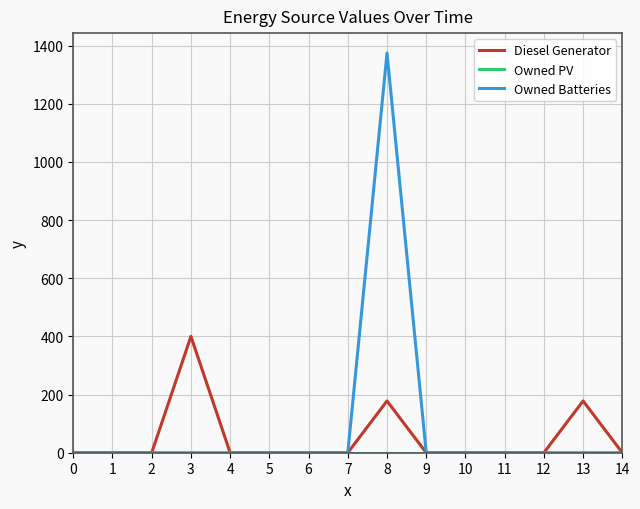

At which category is the sum across all series the highest?

8